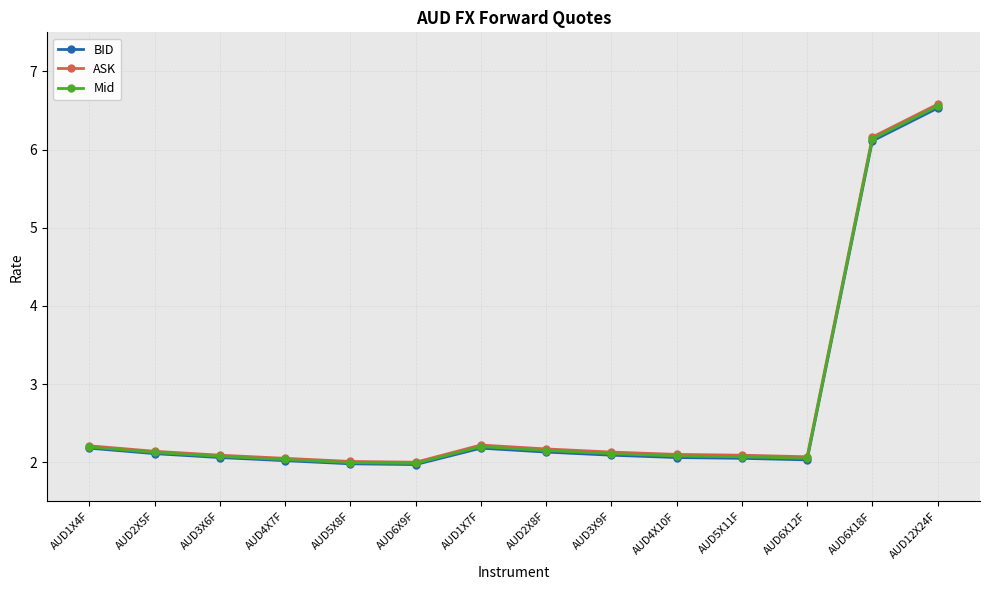

Which series has the widest spread of values?

ASK